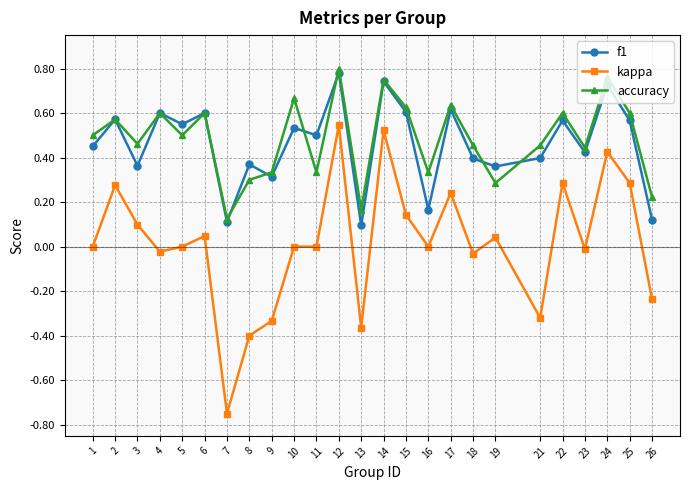

True or false: kappa has more than 1 interior local peaks.

True